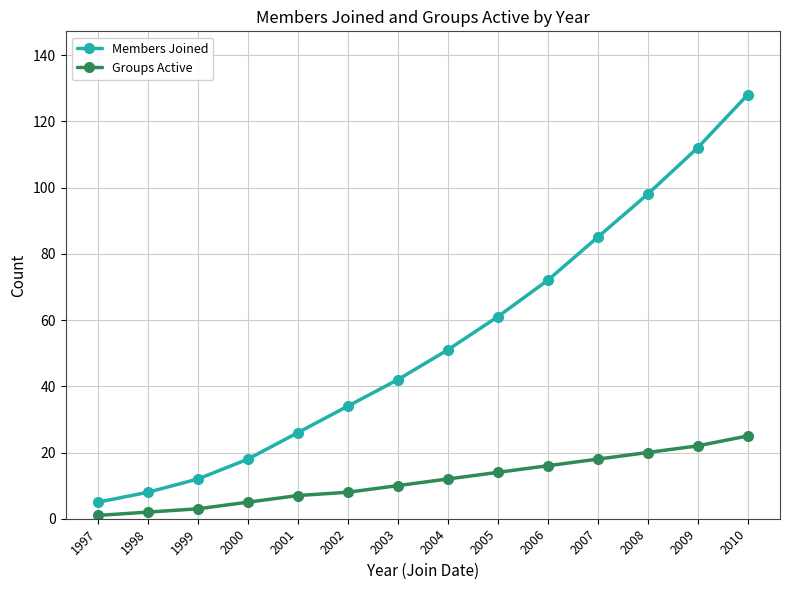

At which category is the sum across all series the highest?

2010